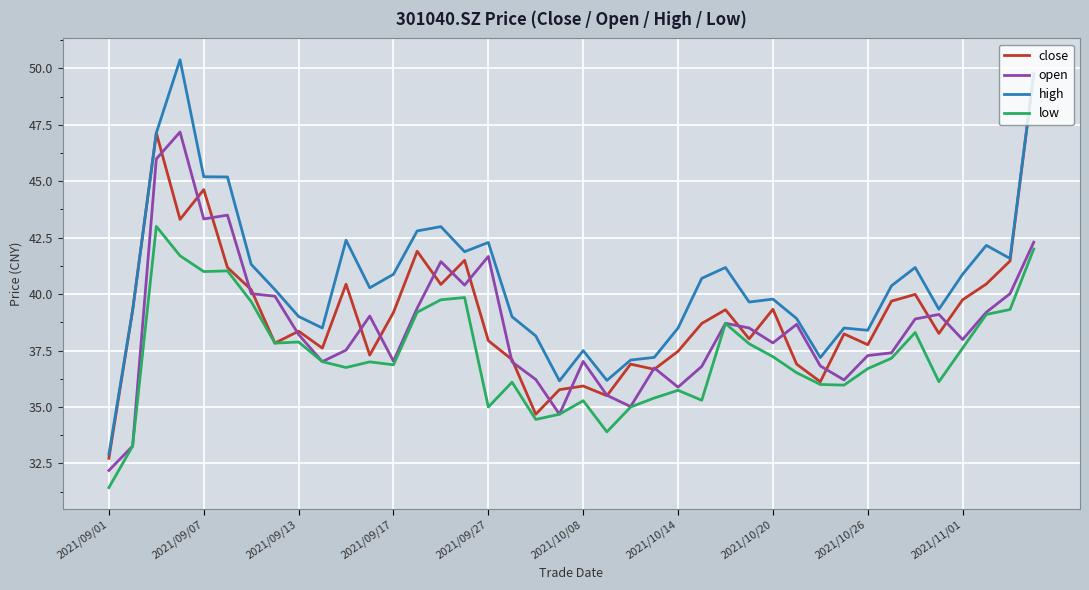

List the series in order of their overall mean, highest first.

high, close, open, low